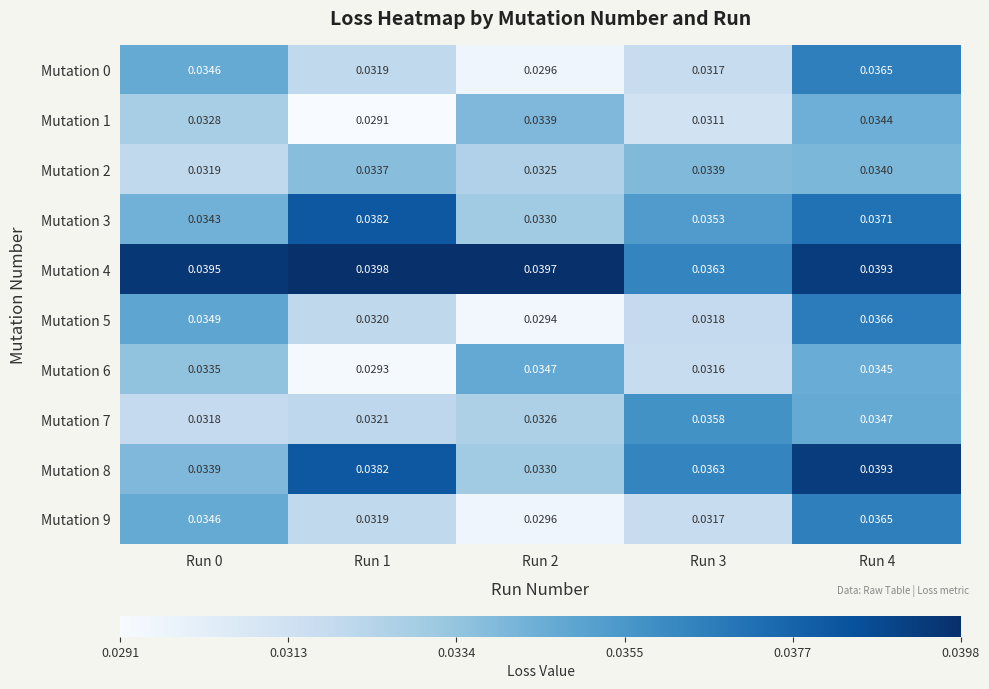

How many data points does each series have?

5